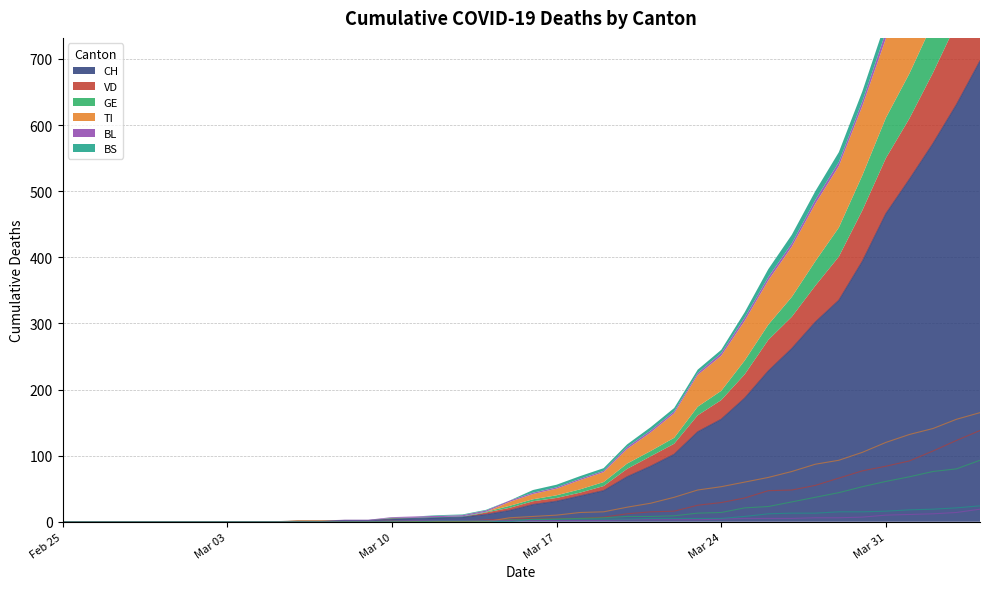

True or false: GE and CH intersect in this chart.

False